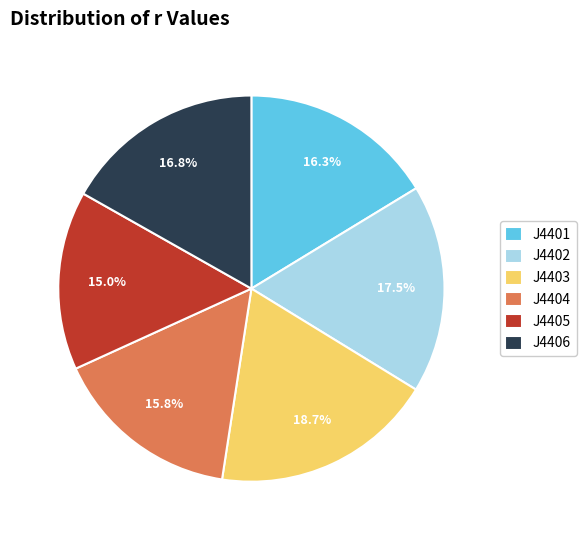

What is the smallest slice in the pie chart?

J4405